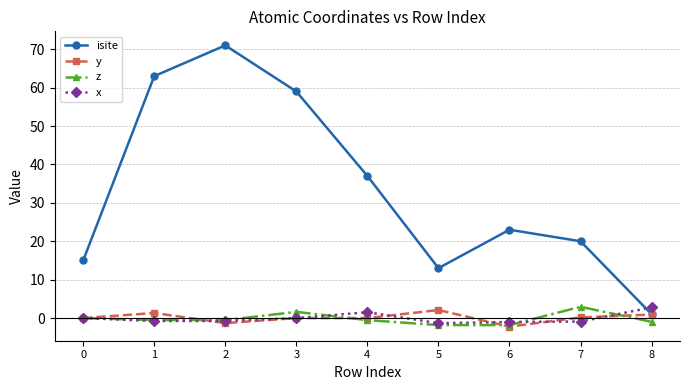

Which series has the widest spread of values?

isite